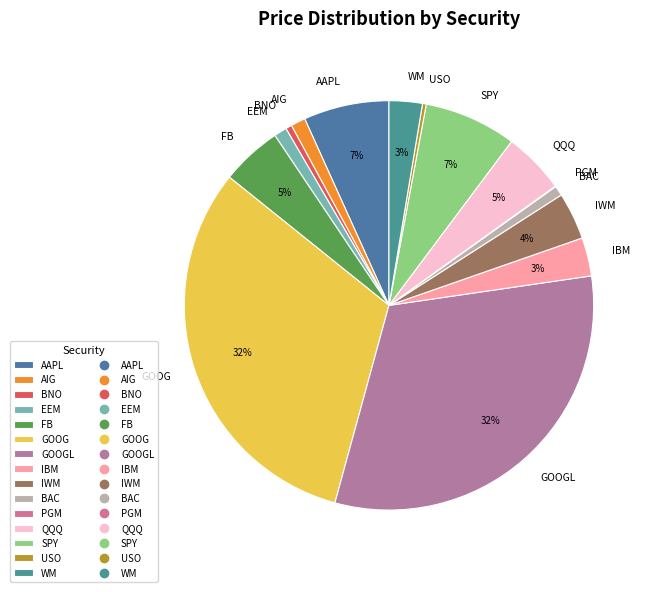

Which has a higher value, USO or IBM?

IBM